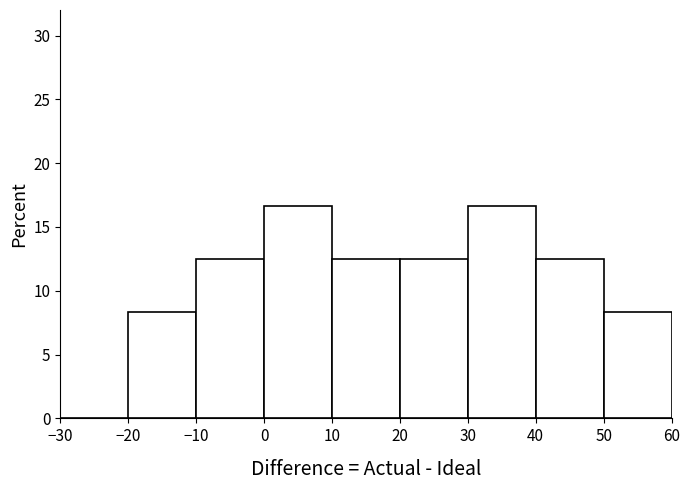

How tall is the bar that spans 50 to 60 on the x-axis? The values are not printed on the chart, so give them approximately, as read against the axis.

8.5